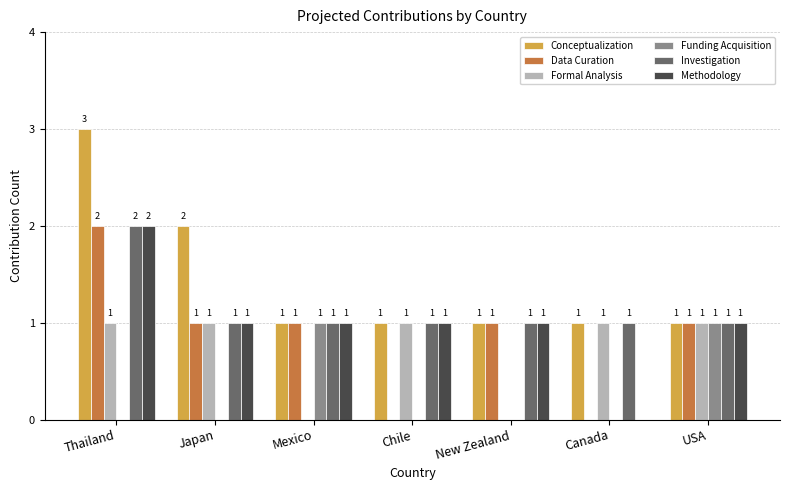

At which category is the sum across all series the highest?

Thailand